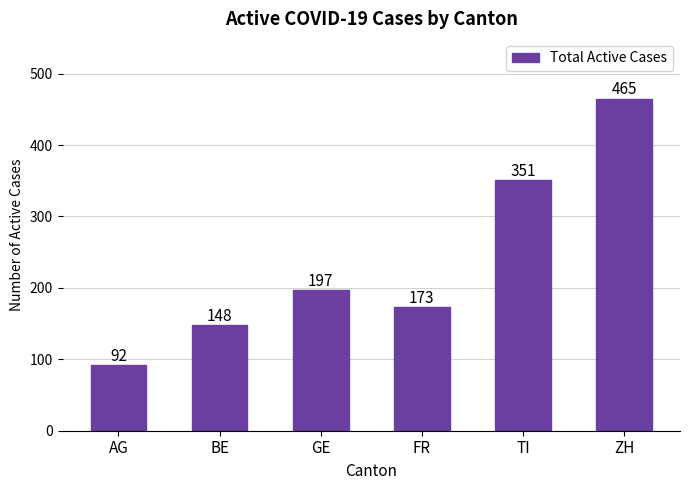

What is the label of the 1st bar from the right?

ZH